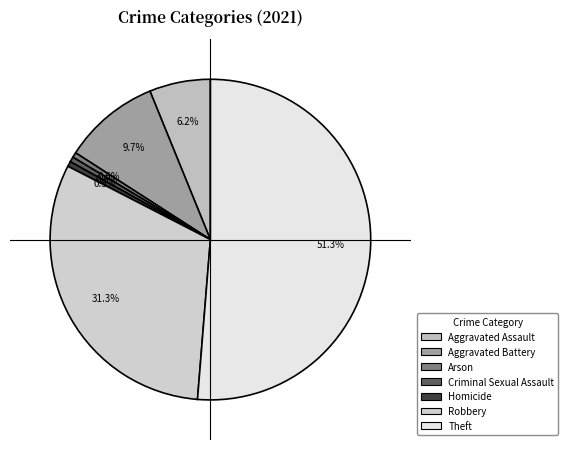

Which category has the smallest portion of the pie?

Arson